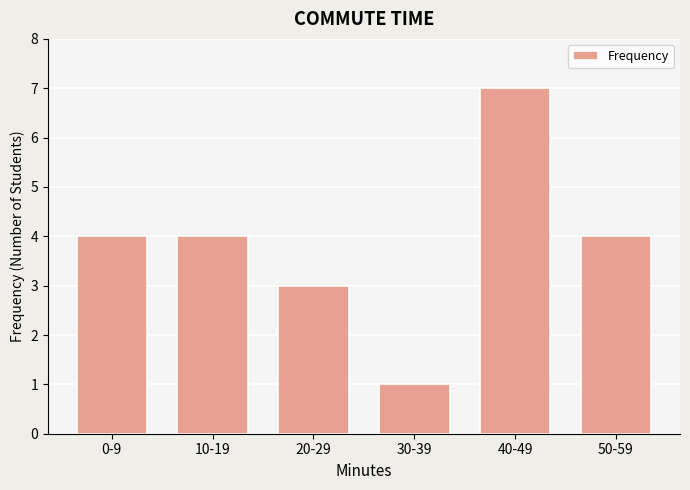

Reading right to left, what are all the values shown in this chart?

50-59=4	40-49=7	30-39=1	20-29=3	10-19=4	0-9=4